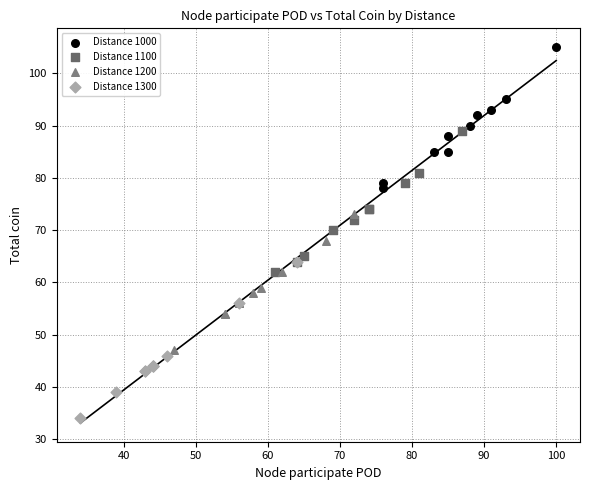

Which series reaches the maximum Y coordinate?

Distance 1000